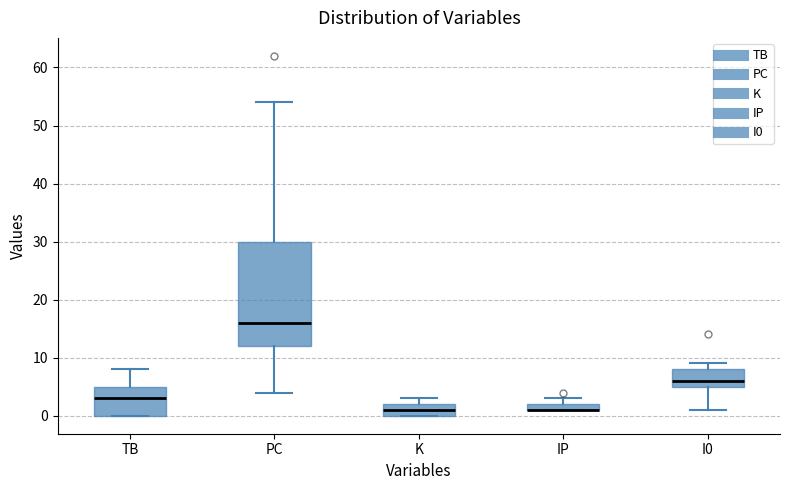

Where does the median line of the box for TB sit on the y-axis? The values are not printed on the chart, so give them approximately, as read against the axis.

3